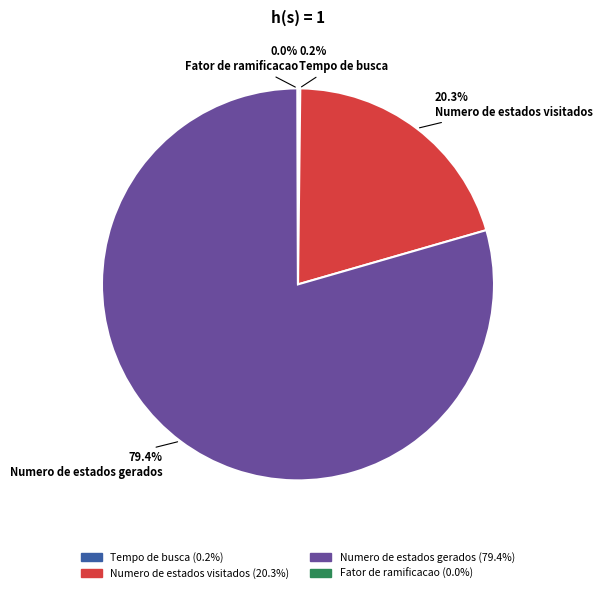

Does Numero de estados gerados account for over 50% of the chart?

Yes